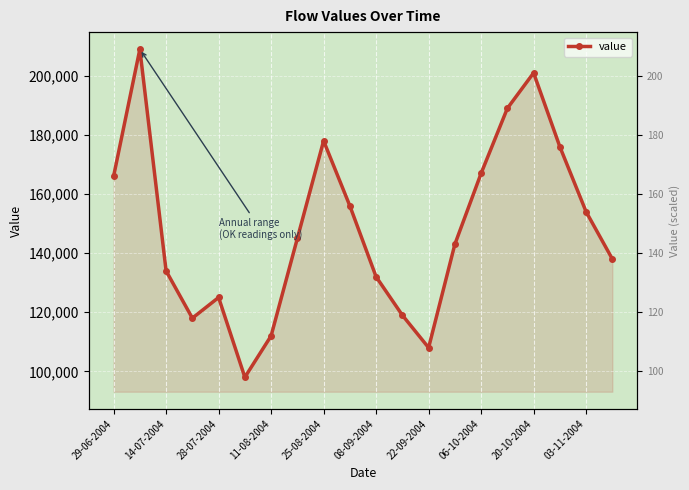

What is the change in value from 14-07-2004 to 17?

-33000